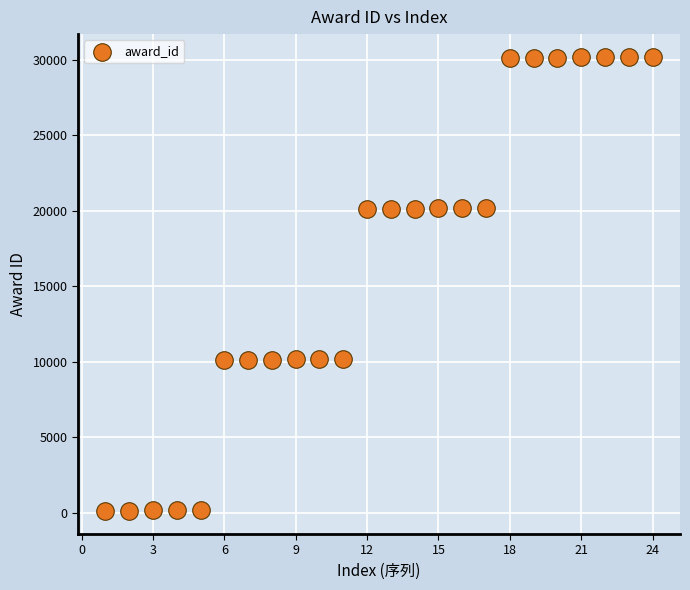

What is the range of X values (max minus min)?

23